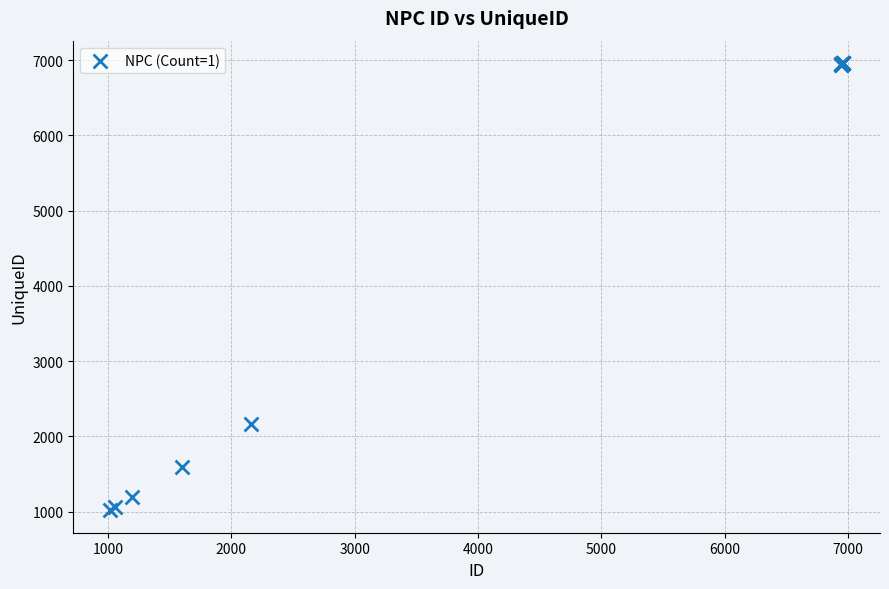

What Y value in the scatter plot is closest to 3988?

2159